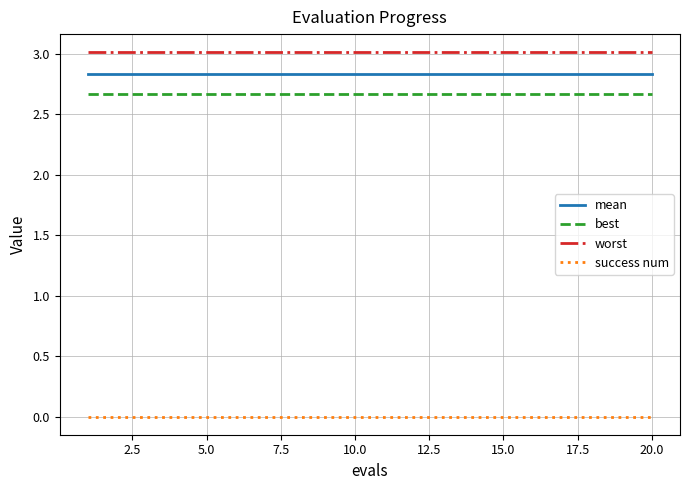

What are all the series names shown in the legend?

mean, best, worst, success num